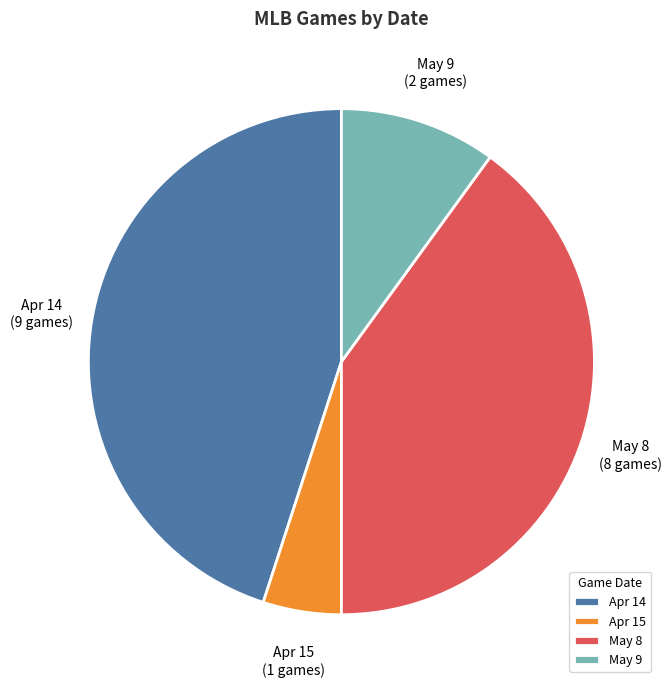

Is it true that Apr 14 is 54% of the pie?

False